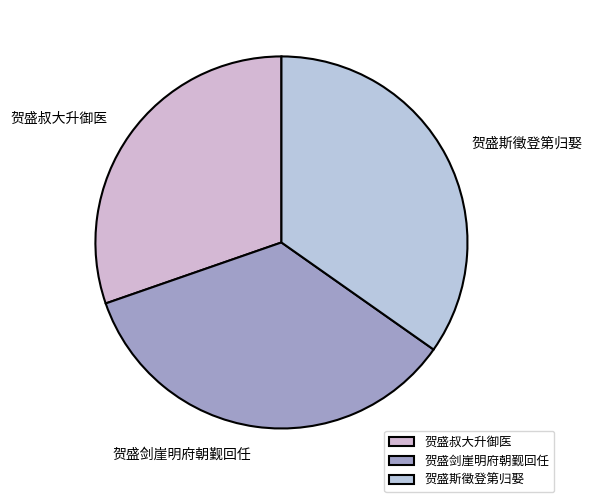

How many segments does this pie chart have?

3